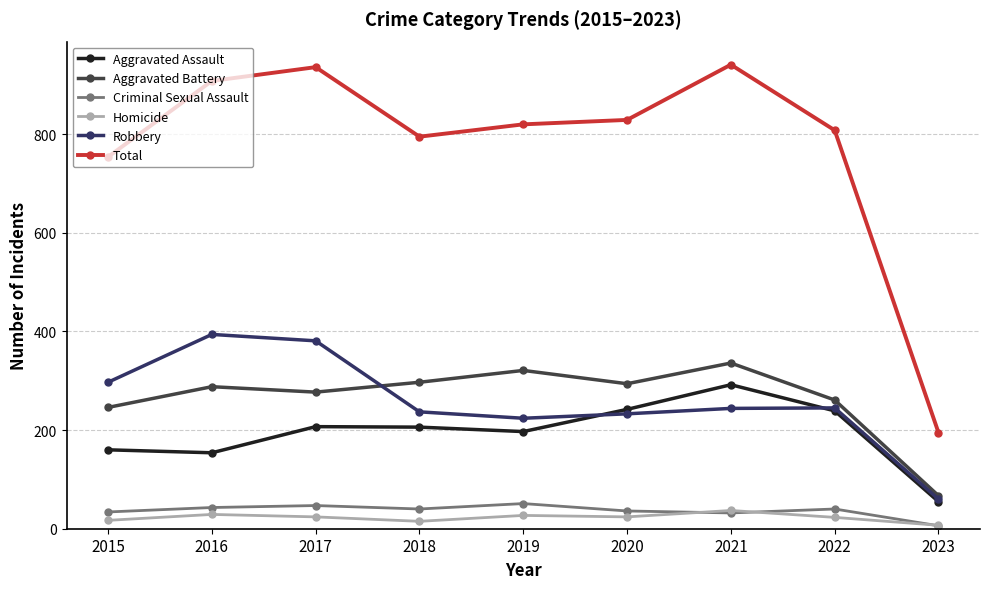

What is the sum of all Aggravated Battery values?

2387